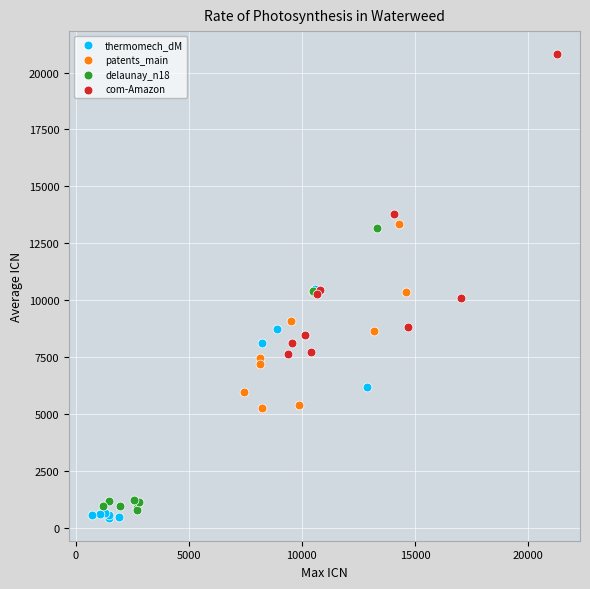

Which series reaches the maximum Y coordinate?

com-Amazon